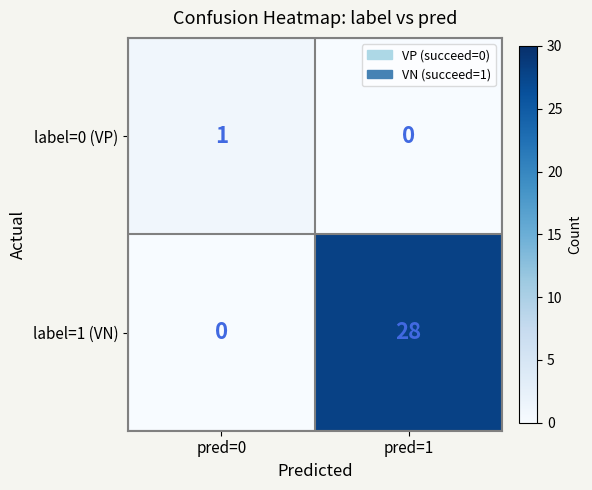

How many categories are shown in the chart?

2